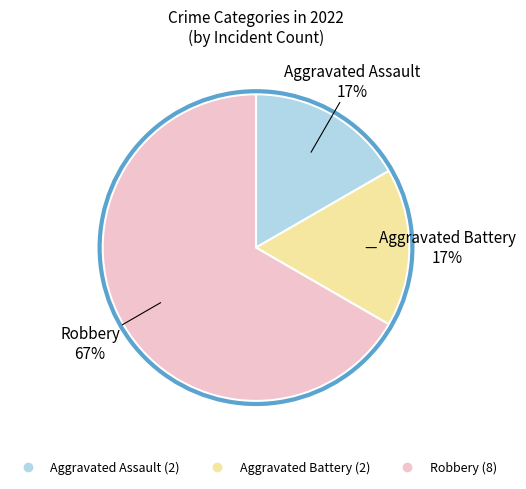

To the nearest percent, what is the combined percentage of Aggravated Assault and Robbery?

83%